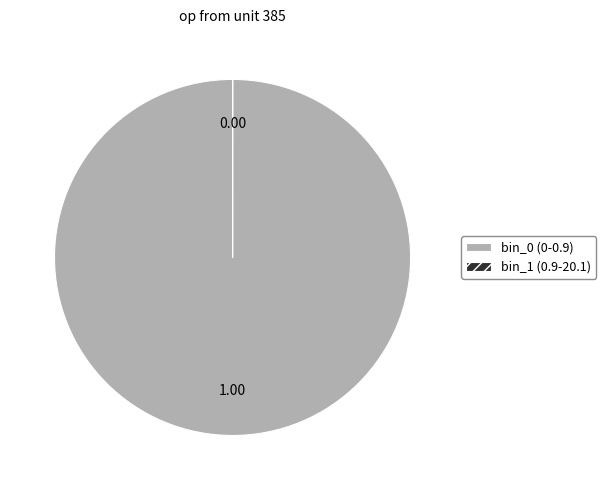

Does any single category account for the majority?

Yes